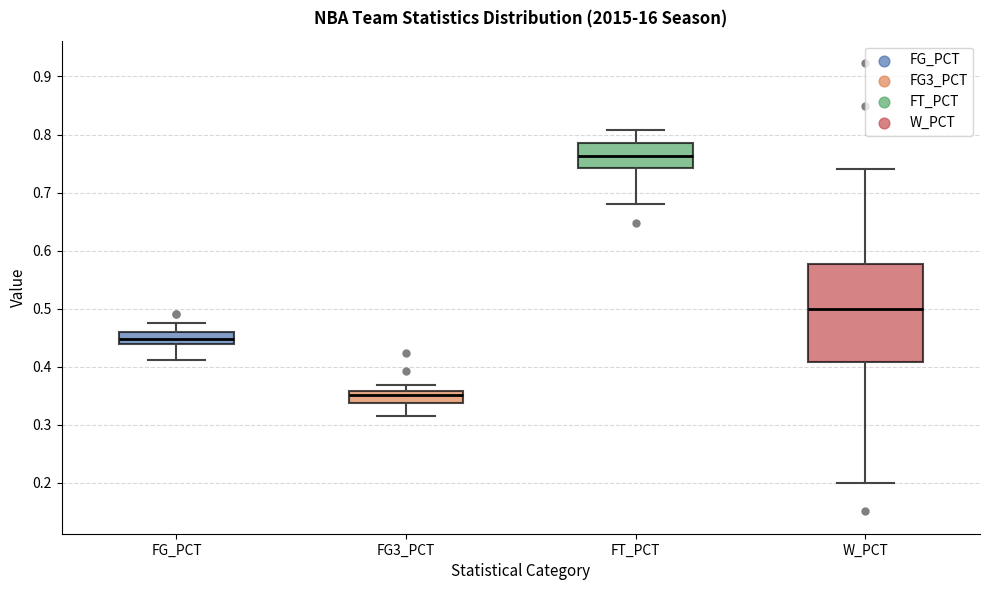

Reading left to right, transcribe this box plot: for each box, give where its median line is, the range the box spans, and where its two whiskers end, as read against the y-axis. The values are not printed on the chart, so give them approximately, as read against the axis.

FG_PCT: median 0.45, box 0.44 to 0.46, whiskers 0.41 to 0.48
FG3_PCT: median 0.35, box 0.34 to 0.36, whiskers 0.32 to 0.37
FT_PCT: median 0.76, box 0.74 to 0.79, whiskers 0.68 to 0.81
W_PCT: median 0.50, box 0.41 to 0.58, whiskers 0.20 to 0.74